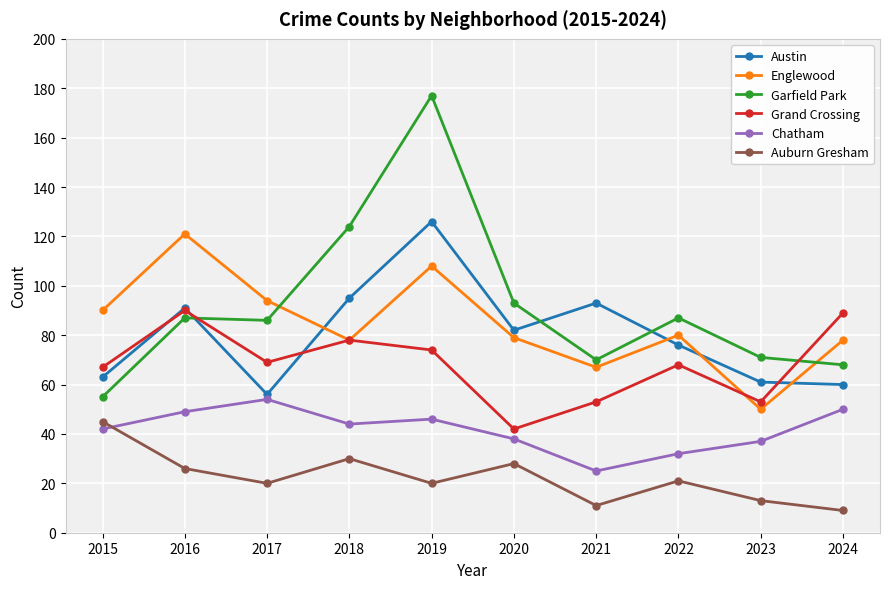

Reading right to left, list all the values displayed in this chart.

Austin: 2024=60	2023=61	2022=76	2021=93	2020=82	2019=126	2018=95	2017=56	2016=91	2015=63
Englewood: 2024=78	2023=50	2022=80	2021=67	2020=79	2019=108	2018=78	2017=94	2016=121	2015=90
Garfield Park: 2024=68	2023=71	2022=87	2021=70	2020=93	2019=177	2018=124	2017=86	2016=87	2015=55
Grand Crossing: 2024=89	2023=53	2022=68	2021=53	2020=42	2019=74	2018=78	2017=69	2016=90	2015=67
Chatham: 2024=50	2023=37	2022=32	2021=25	2020=38	2019=46	2018=44	2017=54	2016=49	2015=42
Auburn Gresham: 2024=9	2023=13	2022=21	2021=11	2020=28	2019=20	2018=30	2017=20	2016=26	2015=45